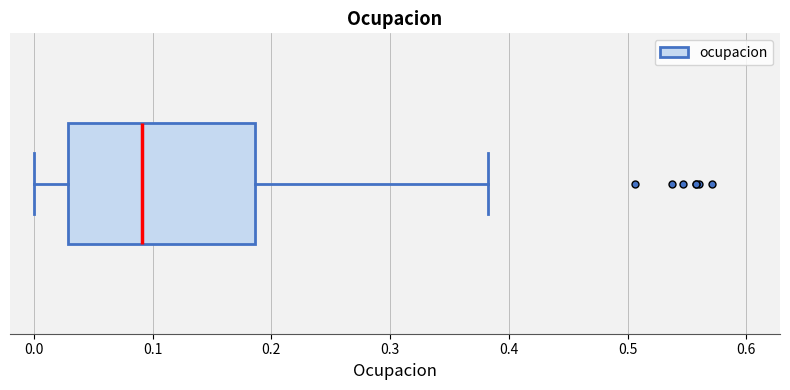

Where is the right edge of the box on the x-axis? The values are not printed on the chart, so give them approximately, as read against the axis.

0.19